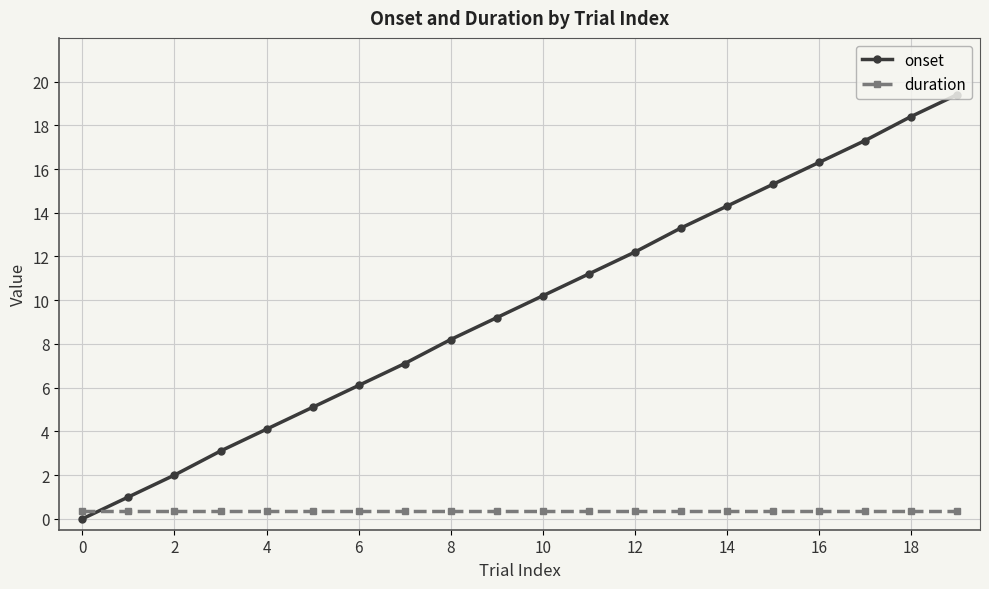

What is the maximum value shown in the chart?

19.4